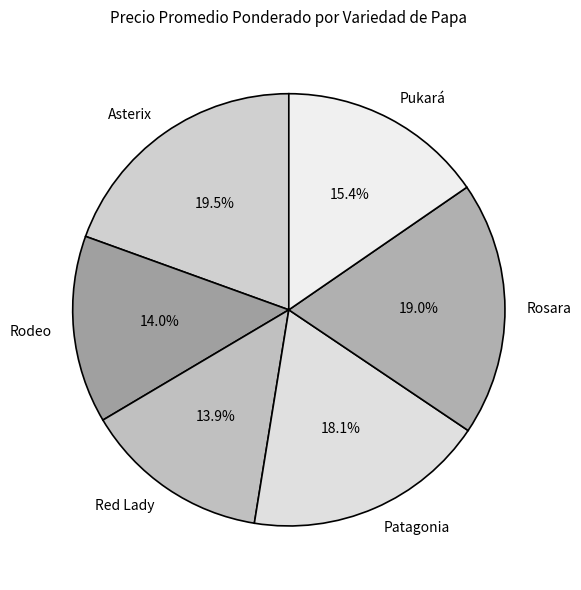

Does Red Lady account for over 50% of the chart?

No